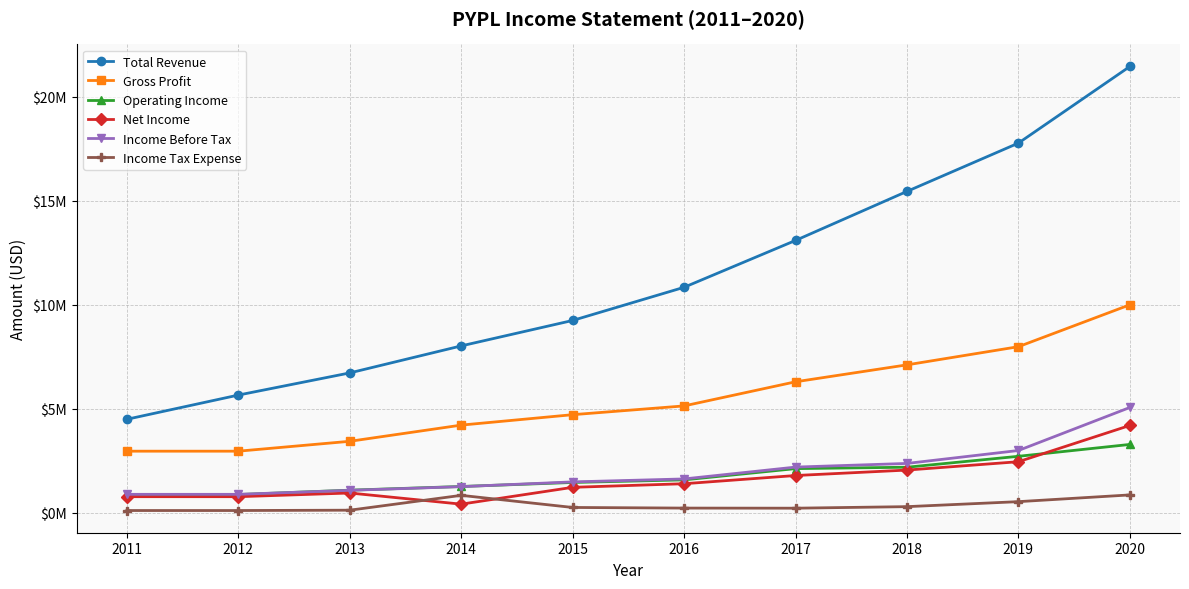

Reading right to left, extract all data points from this chart.

Total Revenue: 2020=21454000	2019=17772000	2018=15451000	2017=13094000	2016=10842000	2015=9248000	2014=8025000	2013=6727000	2012=5662000	2011=4499000
Gross Profit: 2020=10001000	2019=7987000	2018=7114000	2017=6300000	2016=5141000	2015=4719000	2014=4218000	2013=3440000	2012=2965000	2011=2965000
Operating Income: 2020=3289000	2019=2719000	2018=2194000	2017=2127000	2016=1586000	2015=1461000	2014=1268000	2013=1091000	2012=880000	2011=880000
Net Income: 2020=4202000	2019=2459000	2018=2057000	2017=1795000	2016=1401000	2015=1228000	2014=419000	2013=955000	2012=778000	2011=778000
Income Before Tax: 2020=5065000	2019=2998000	2018=2376000	2017=2200000	2016=1631000	2015=1488000	2014=1261000	2013=1084000	2012=891000	2011=891000
Income Tax Expense: 2020=863000	2019=539000	2018=299000	2017=225000	2016=230000	2015=260000	2014=842000	2013=129000	2012=113000	2011=113000